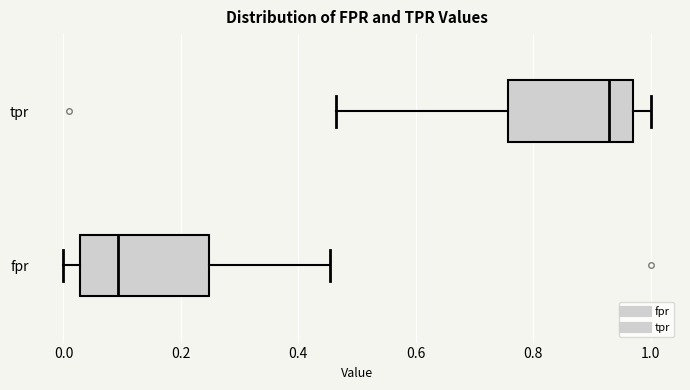

Reading bottom to top, read every box against the x-axis: the position of its median line, the range the box covers, and the ends of its whiskers. The values are not printed on the chart, so give them approximately, as read against the axis.

fpr: median 0.10, box 0.02 to 0.24, whiskers 0.00 to 0.46
tpr: median 0.92, box 0.76 to 0.96, whiskers 0.46 to 1.00